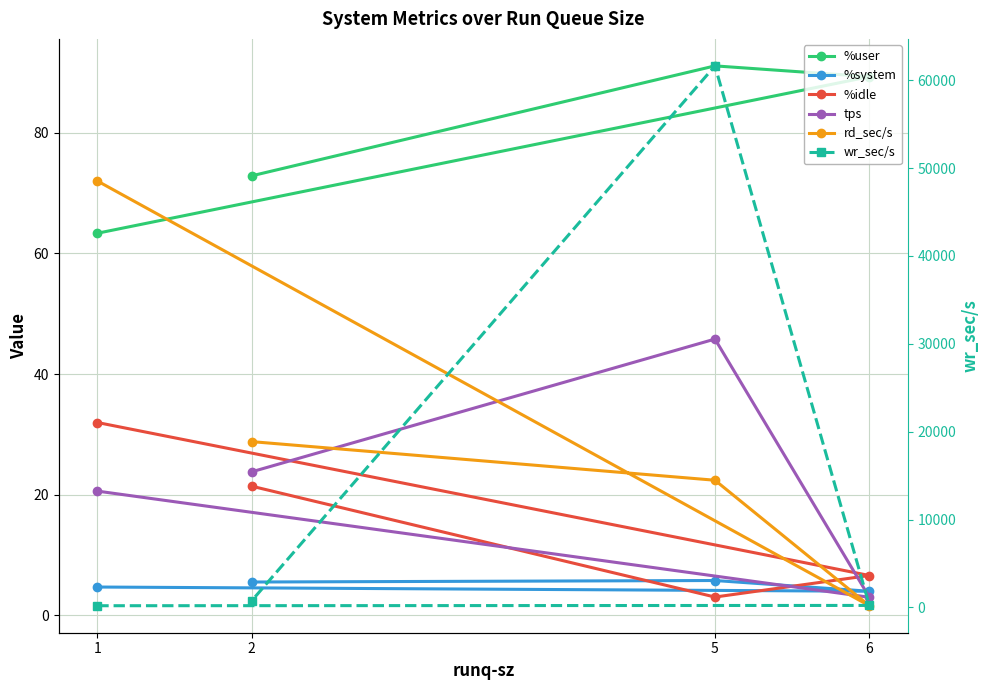

True or false: wr_sec/s and %user cross at least once.

False